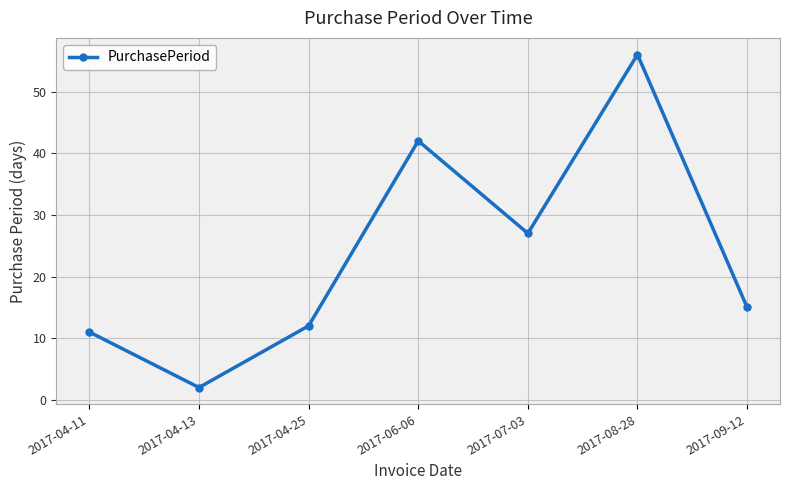

Where is the first local maximum?

2017-06-06